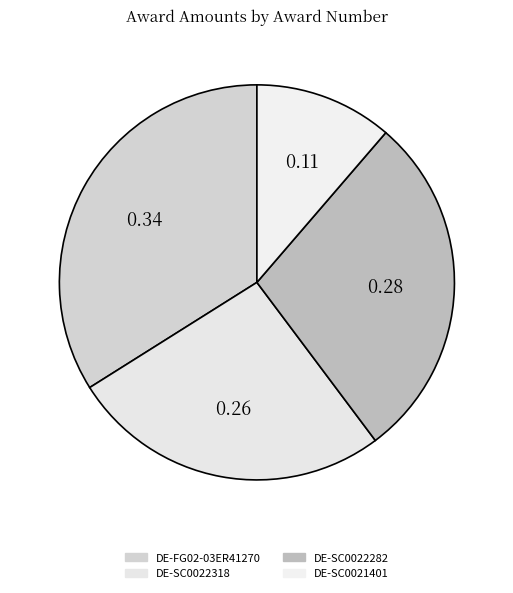

Rank the categories by value from highest to lowest.

DE-FG02-03ER41270, DE-SC0022282, DE-SC0022318, DE-SC0021401